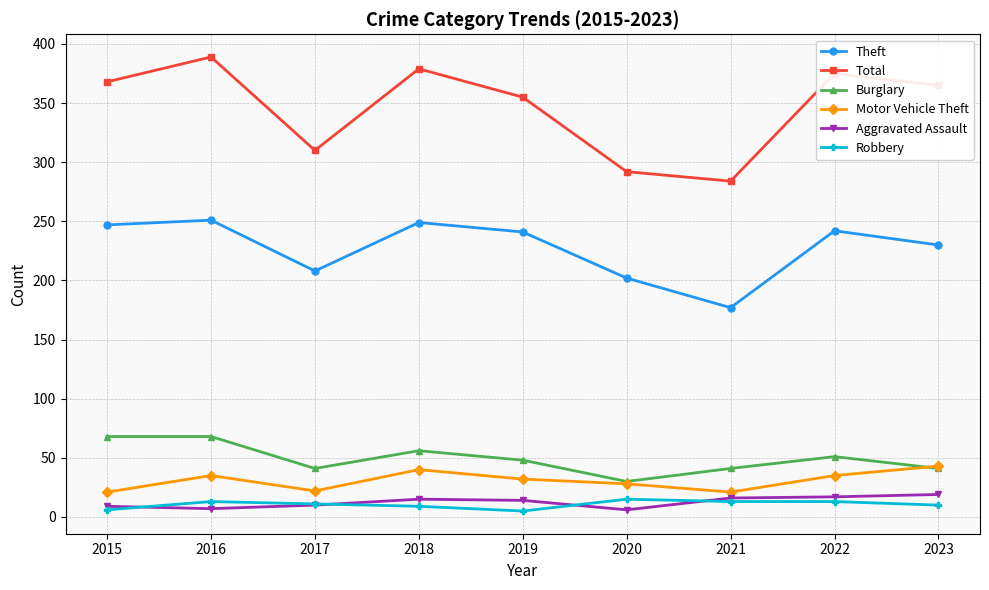

What are all the series names shown in the legend?

Theft, Total, Burglary, Motor Vehicle Theft, Aggravated Assault, Robbery